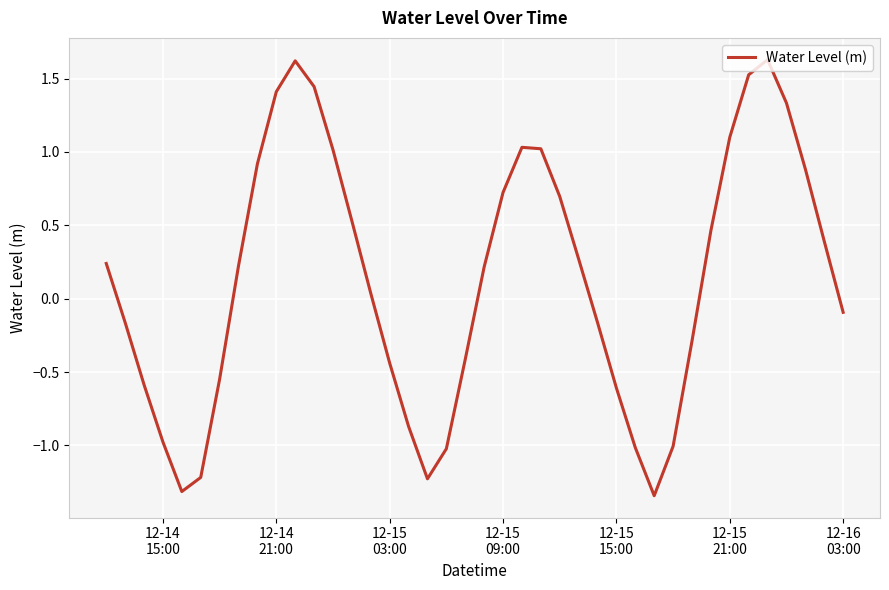

What is the difference between the maximum and minimum values?

3.0